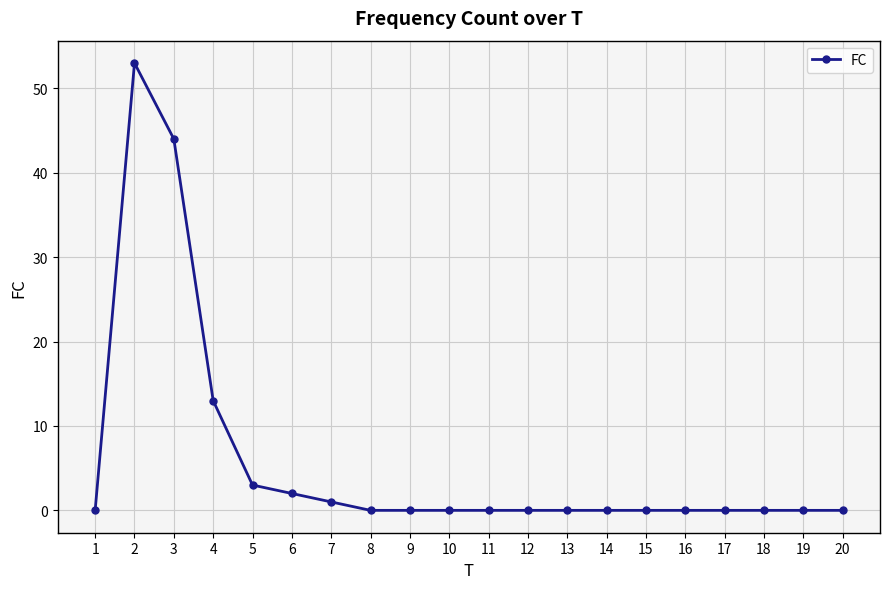

How many categories are shown in the chart?

20